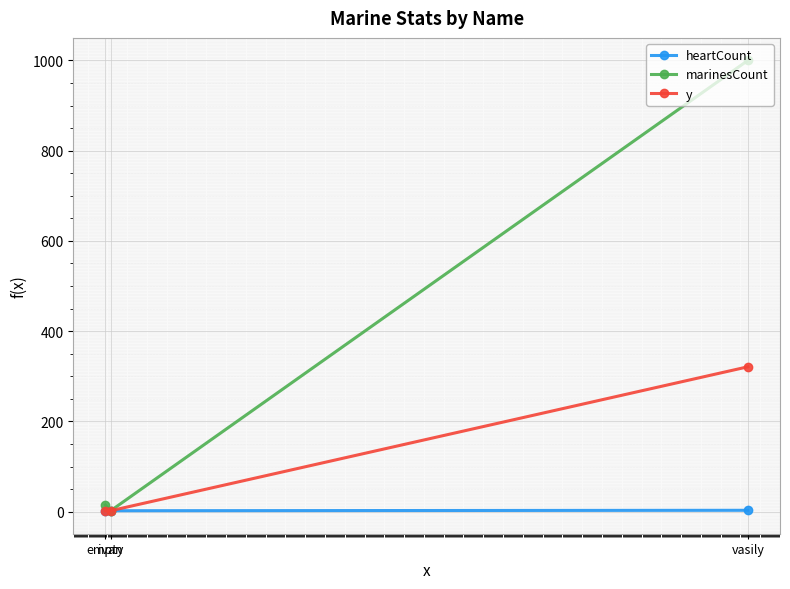

What is the value of the marinesCount point at the 3rd from the left?

1000